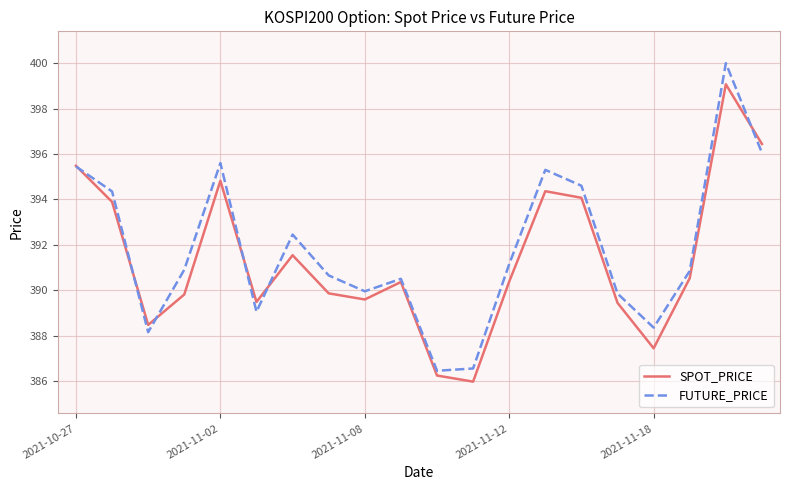

What is the smallest value displayed?

386.0